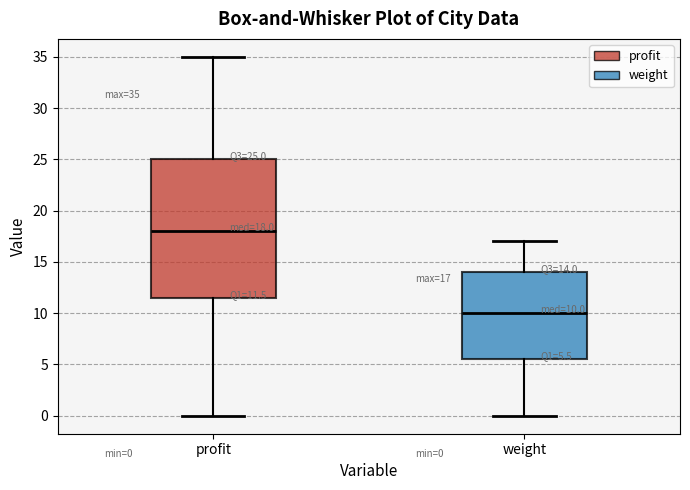

Which box's median line is the lowest?

weight